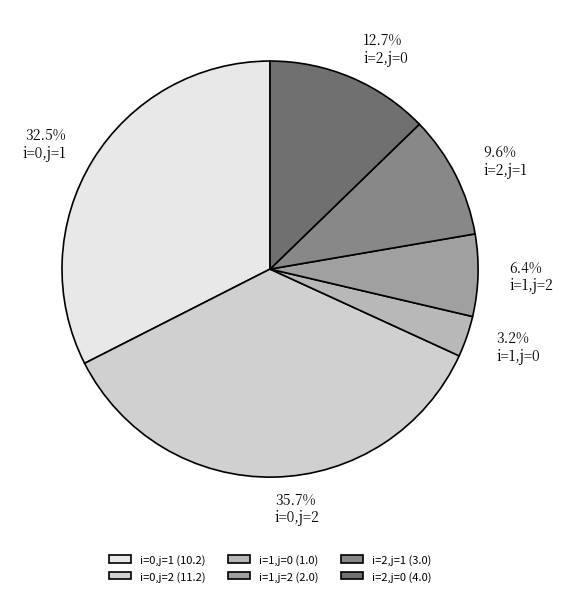

To the nearest percent, what is the difference between the largest and smallest slice percentages?

32%